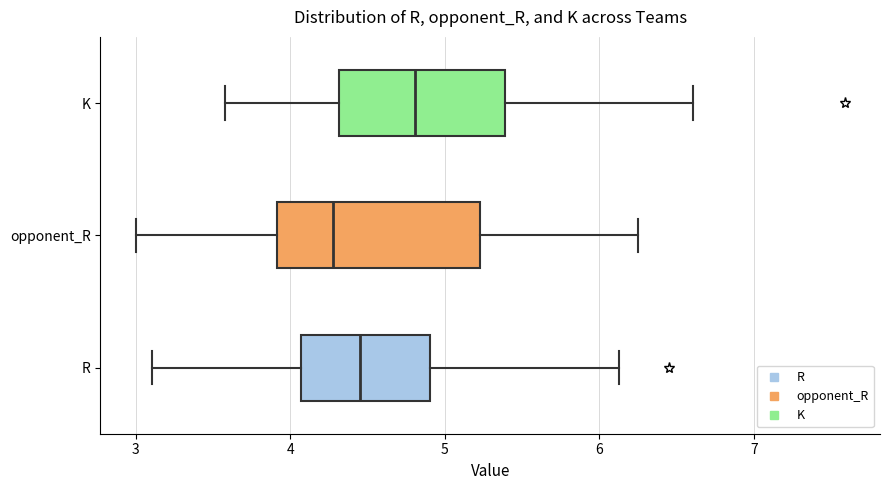

Which box's median line is the furthest to the right?

K